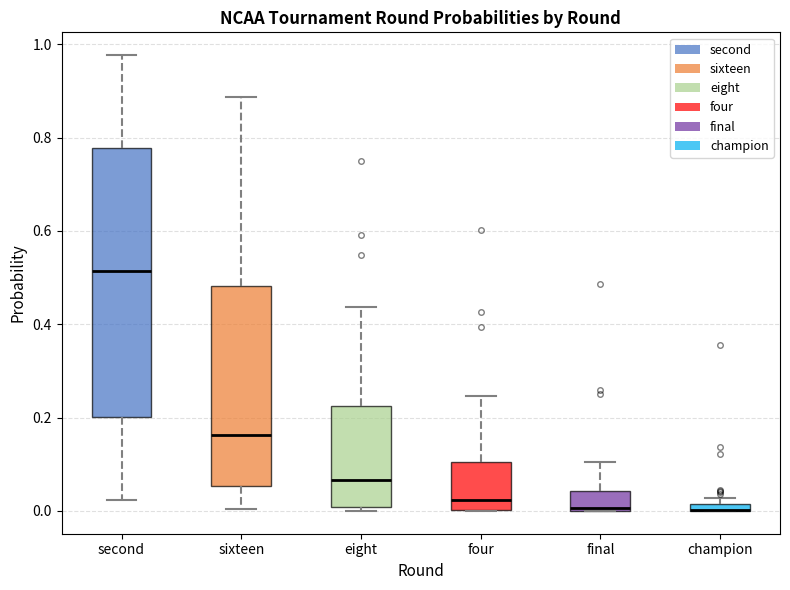

Where is the upper edge of the box for champion on the y-axis? The values are not printed on the chart, so give them approximately, as read against the axis.

0.02